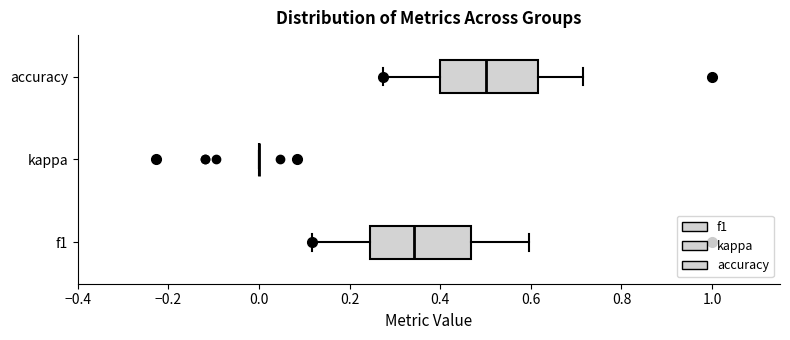

Where is the left edge of the box for f1 on the x-axis? The values are not printed on the chart, so give them approximately, as read against the axis.

0.24